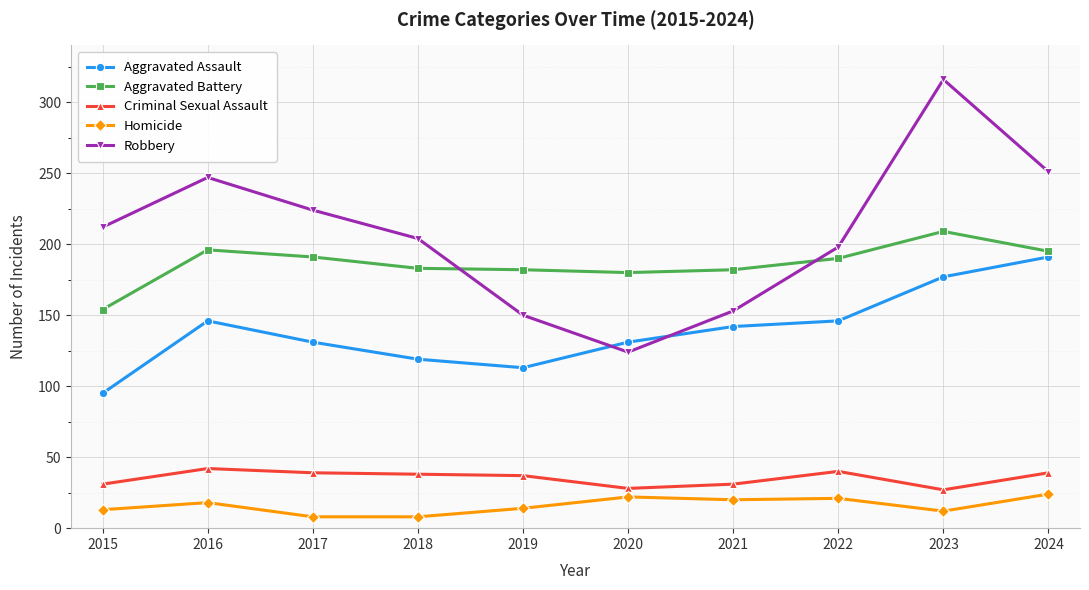

How many intersections are there between Robbery and Aggravated Assault?

2